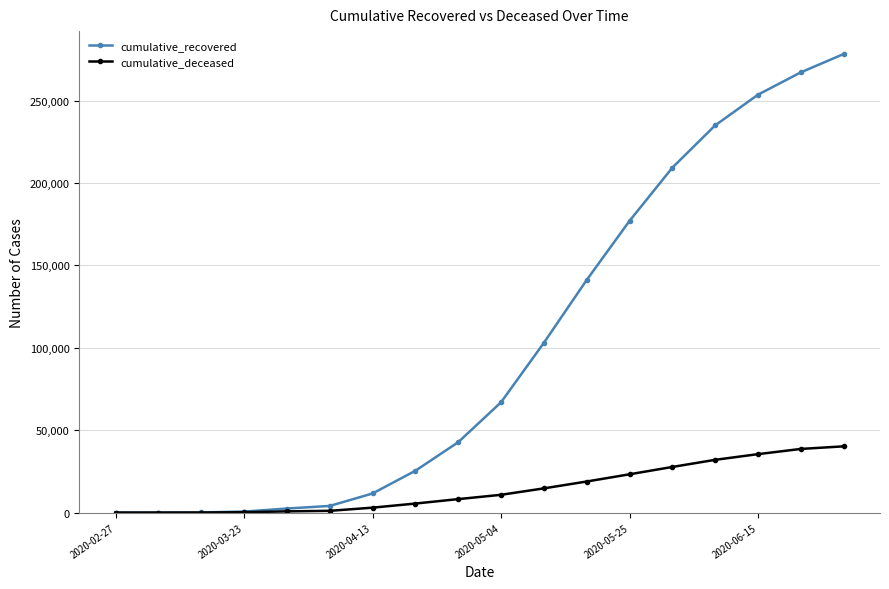

Which series has the largest total across all categories?

cumulative_recovered